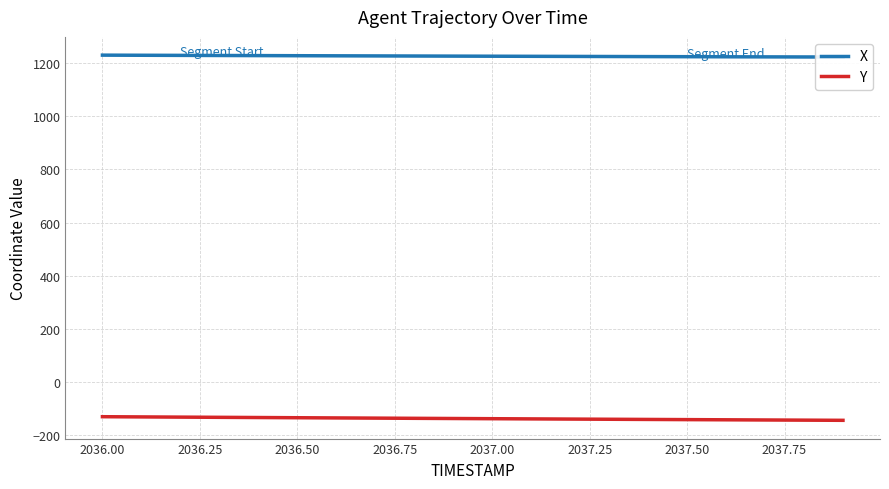

How many lines are shown in the chart?

2